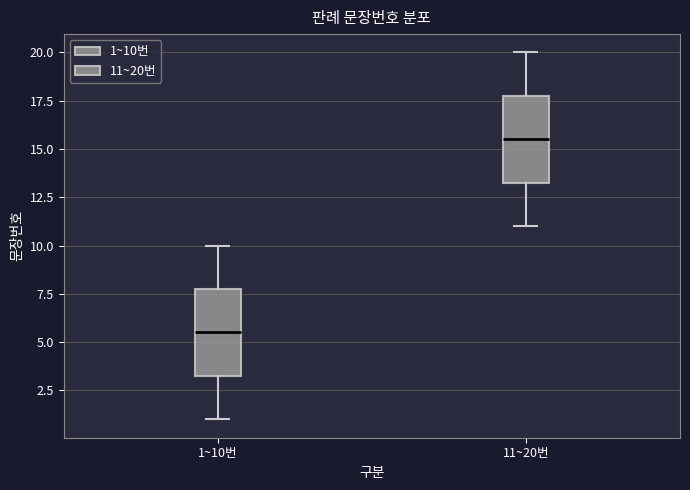

Which box's median line is the lowest?

1~10번